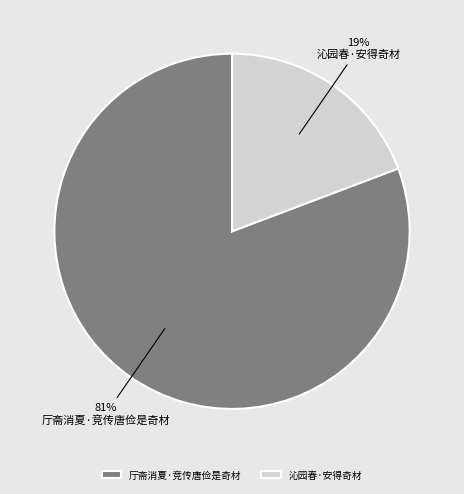

Which category has the biggest portion of the pie?

厅斋消夏·竞传唐俭是奇材